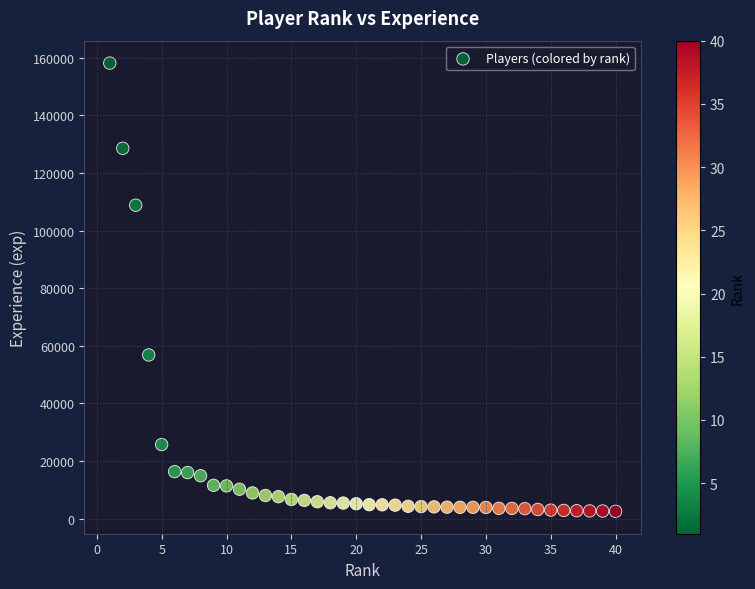

What Y value in the scatter plot is closest to 80349?

56822